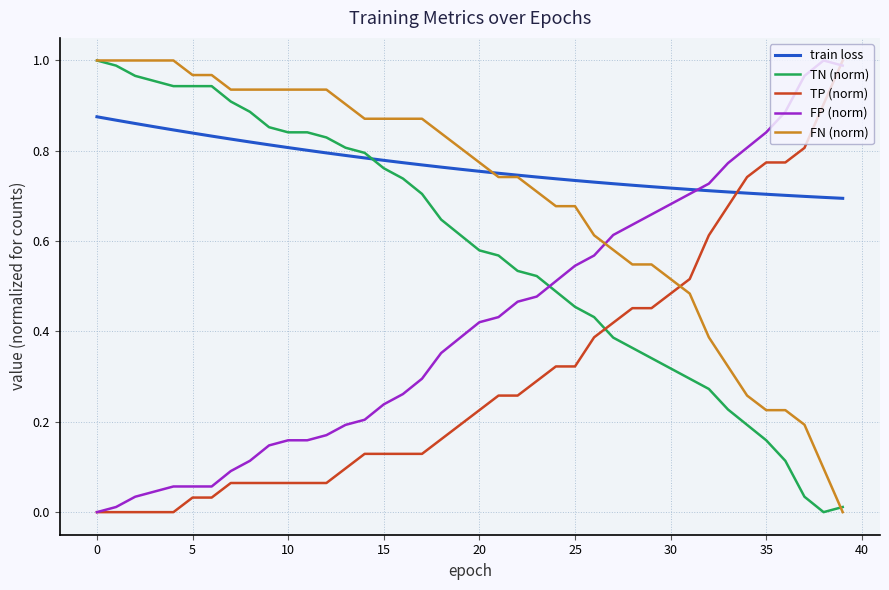

After their last crossing, which series has the higher values: TP (norm) or FN (norm)?

TP (norm)